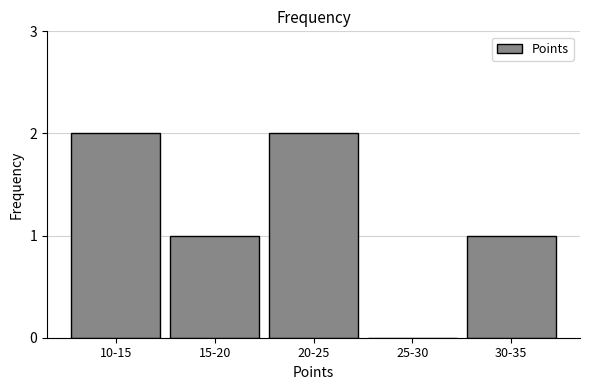

Reading left to right, what are all the values shown in this chart?

10-15=2	15-20=1	20-25=2	25-30=0	30-35=1